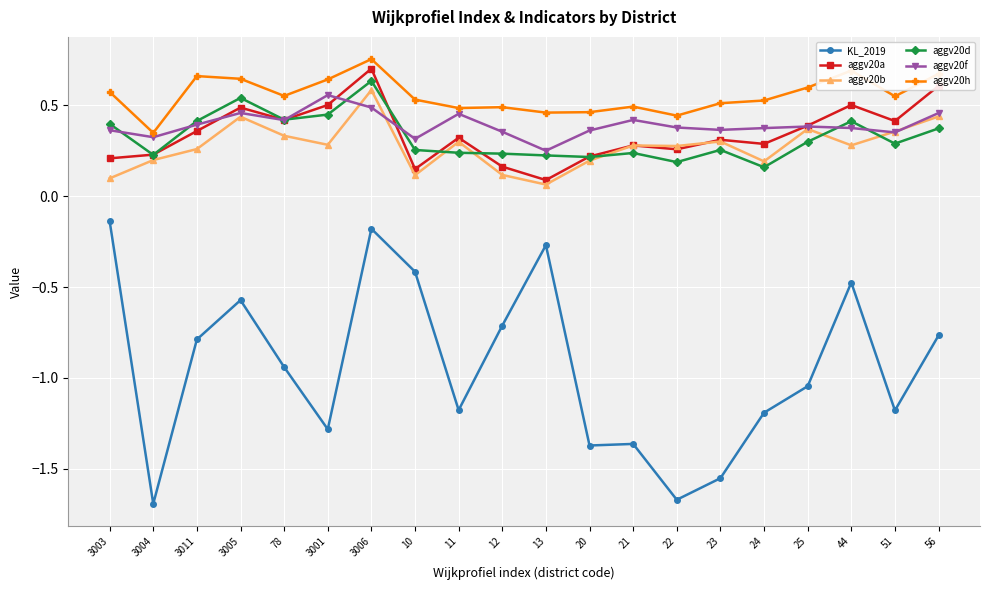

Which series has the largest total across all categories?

aggv20h